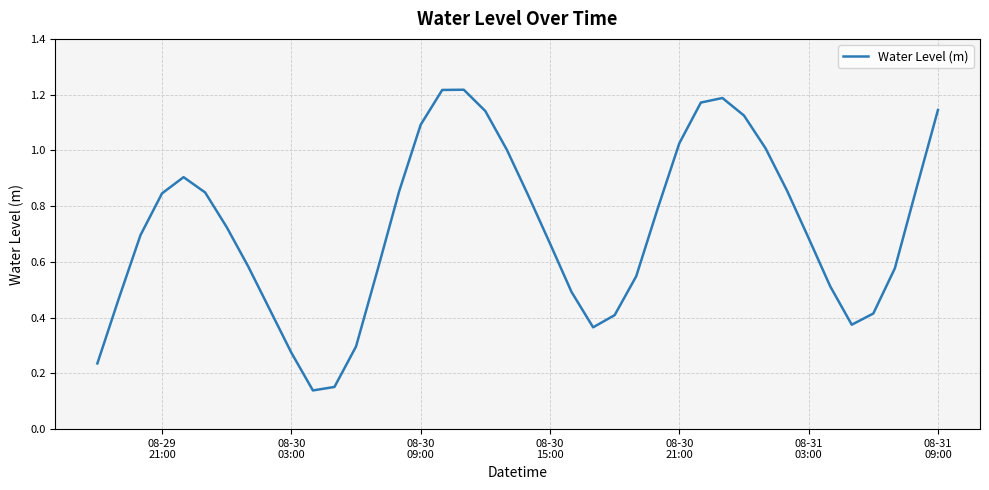

Reading left to right, what are all the values shown in this chart?

0.2	0.5	0.7	0.8	0.9	0.8	0.7	0.6	0.4	0.3	0.1	0.2	0.3	0.6	0.9	1.1	1.2	1.2	1.1	1.0	0.8	0.7	0.5	0.4	0.4	0.5	0.8	1.0	1.2	1.2	1.1	1.0	0.9	0.7	0.5	0.4	0.4	0.6	0.9	1.1